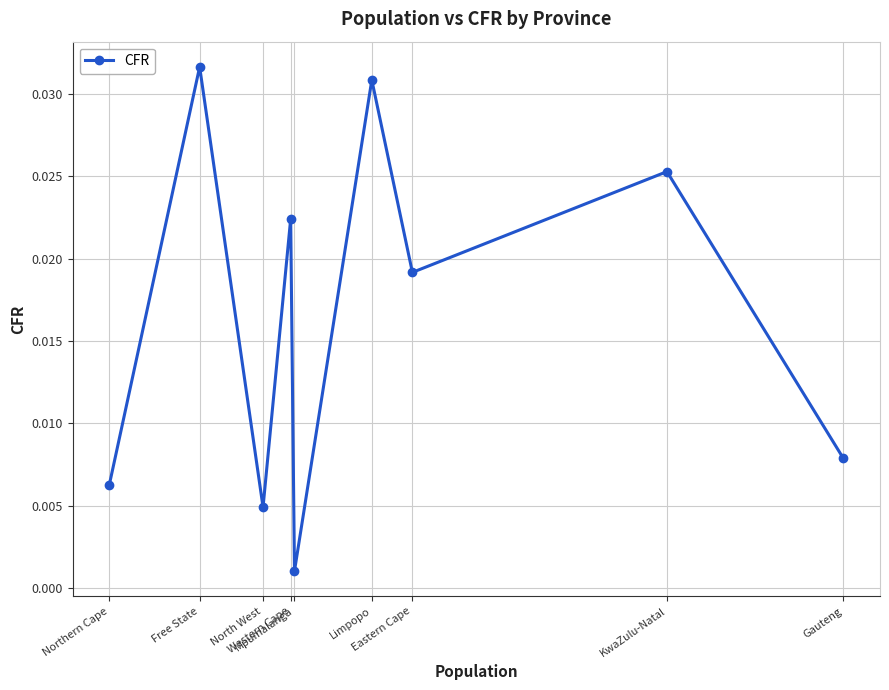

Is it true that the value at Free State is 0.1?

False